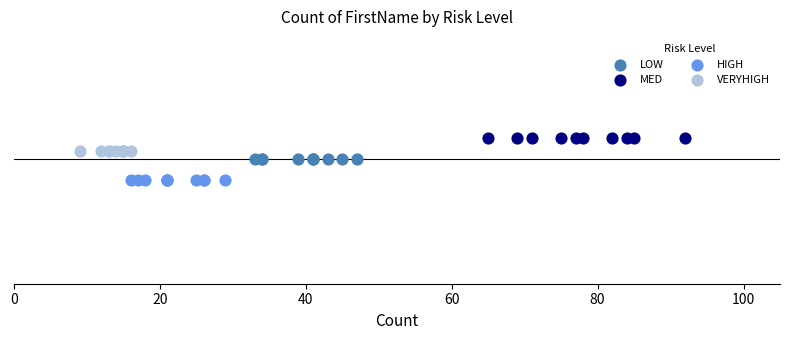

What are all the series names shown in the legend?

LOW, MED, HIGH, VERYHIGH